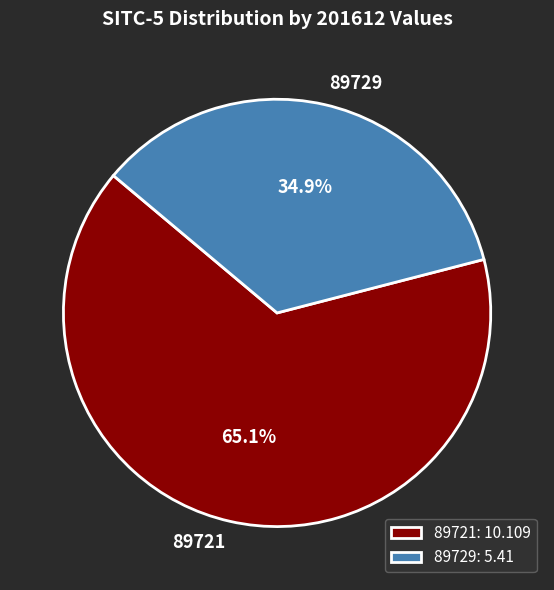

Is it true that 89729 is 35% of the pie?

True